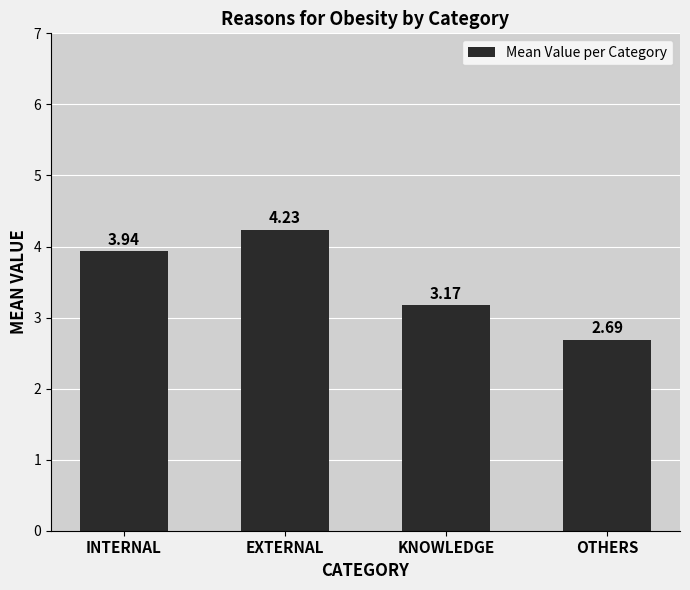

Are the bars horizontal?

No